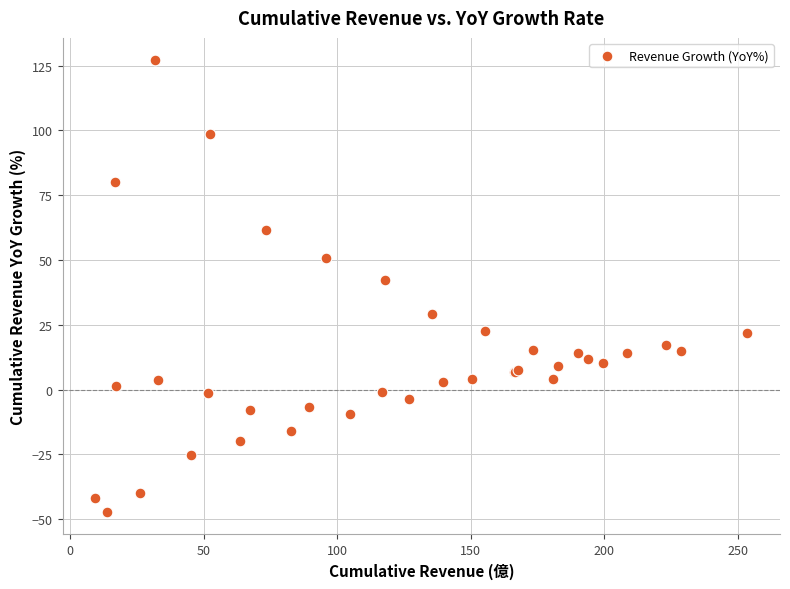

What Y value in the scatter plot is closest to 39?

42.3